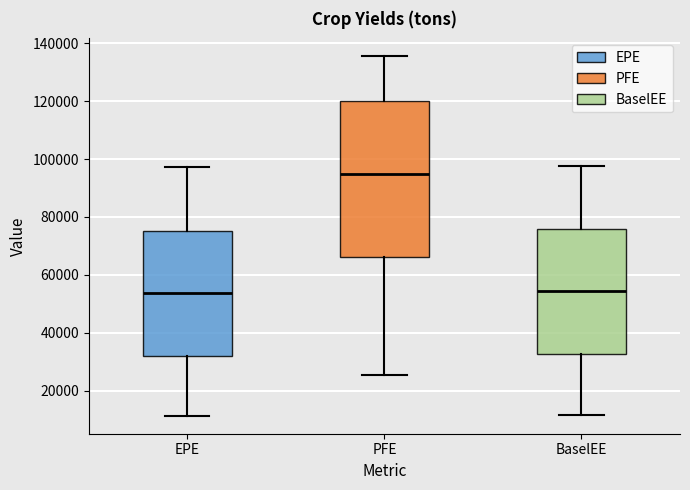

Comparing the boxes themselves (not the whiskers), which one is the tallest?

PFE